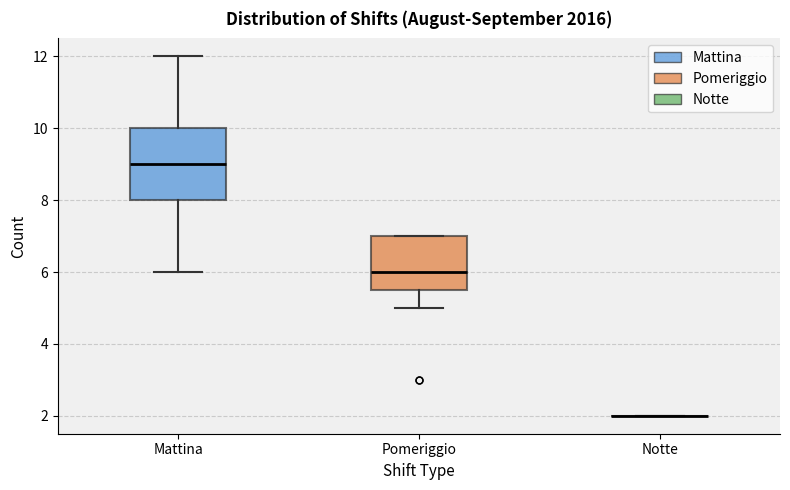

Reading left to right, read every box against the y-axis: the position of its median line, the range the box covers, and the ends of its whiskers. The values are not printed on the chart, so give them approximately, as read against the axis.

Mattina: median 9.0, box 8.0 to 10.0, whiskers 6.0 to 12.0
Pomeriggio: median 6.0, box 5.6 to 7.0, whiskers 5.0 to 7.0
Notte: box collapsed to a line at 2.0, whiskers 2.0 to 2.0